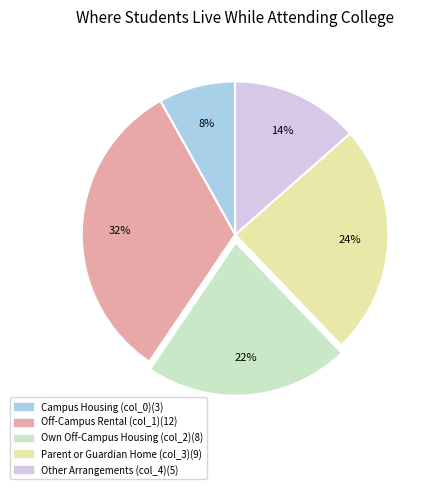

Is there any slice that represents more than half of the pie?

No